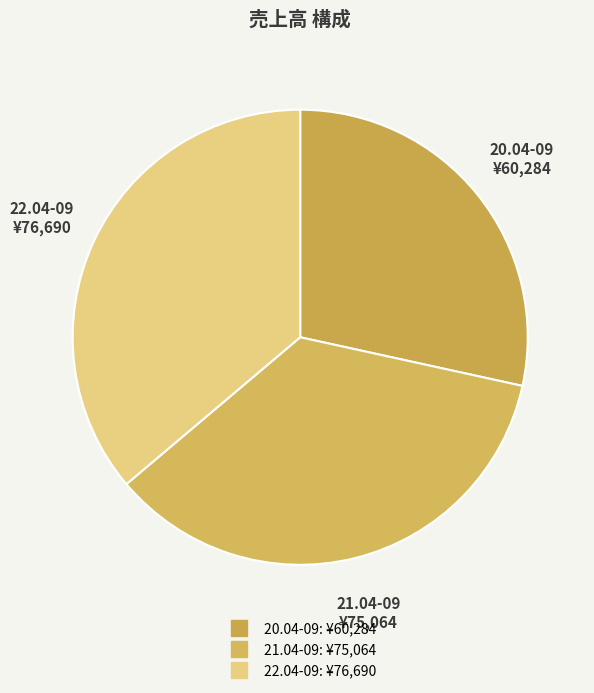

Do 22.04-09 and 21.04-09 together represent more than half of the pie?

Yes